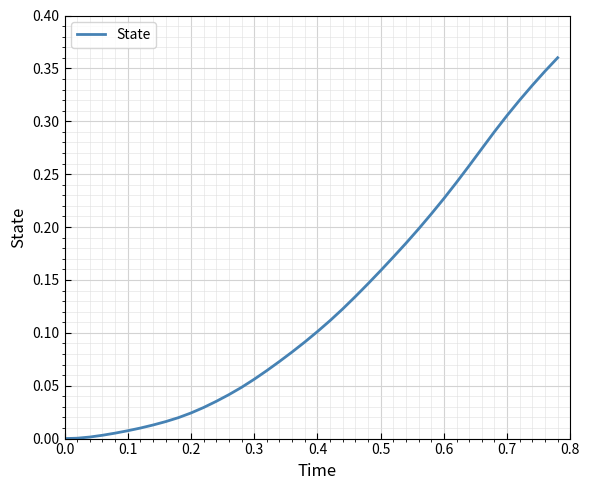

How many lines are shown in the chart?

1